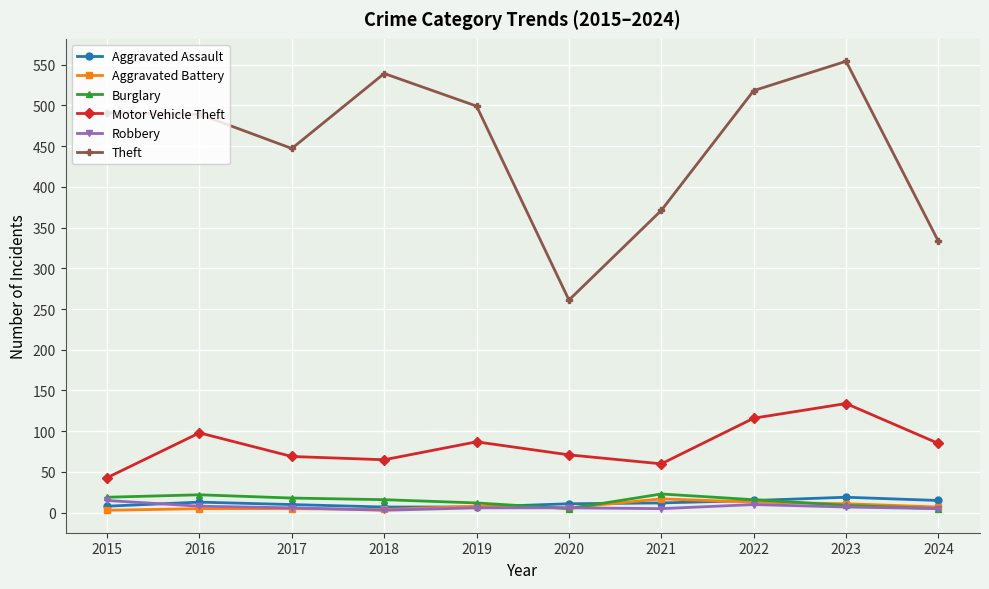

Which series changed the most between 2015 and 2016?

Motor Vehicle Theft